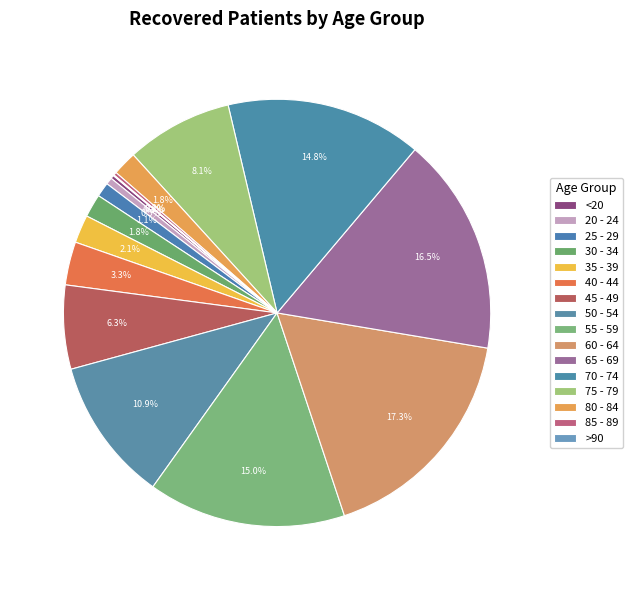

To the nearest percent, what portion does 25 - 29 represent?

1%